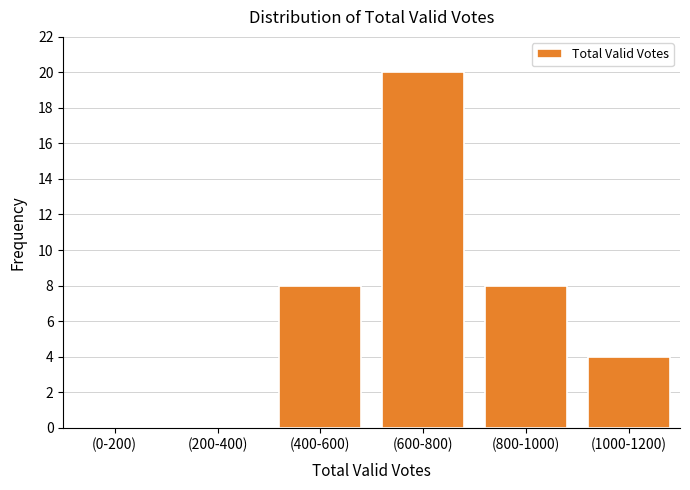

Reading left to right, what are all the values shown in this chart?

(0-200)=0	(200-400)=0	(400-600)=8	(600-800)=20	(800-1000)=8	(1000-1200)=4